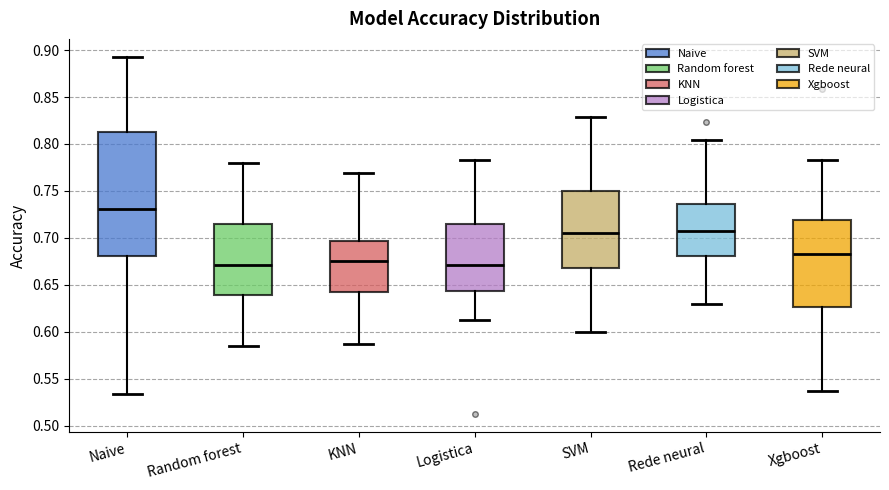

Reading left to right, transcribe this box plot: for each box, give where its median line is, the range the box spans, and where its two whiskers end, as read against the y-axis. The values are not printed on the chart, so give them approximately, as read against the axis.

Naive: median 0.730, box 0.680 to 0.815, whiskers 0.535 to 0.895
Random forest: median 0.670, box 0.640 to 0.715, whiskers 0.585 to 0.780
KNN: median 0.675, box 0.640 to 0.695, whiskers 0.590 to 0.770
Logistica: median 0.670, box 0.645 to 0.715, whiskers 0.610 to 0.785
SVM: median 0.705, box 0.670 to 0.750, whiskers 0.600 to 0.830
Rede neural: median 0.705, box 0.680 to 0.735, whiskers 0.630 to 0.805
Xgboost: median 0.685, box 0.625 to 0.720, whiskers 0.540 to 0.785